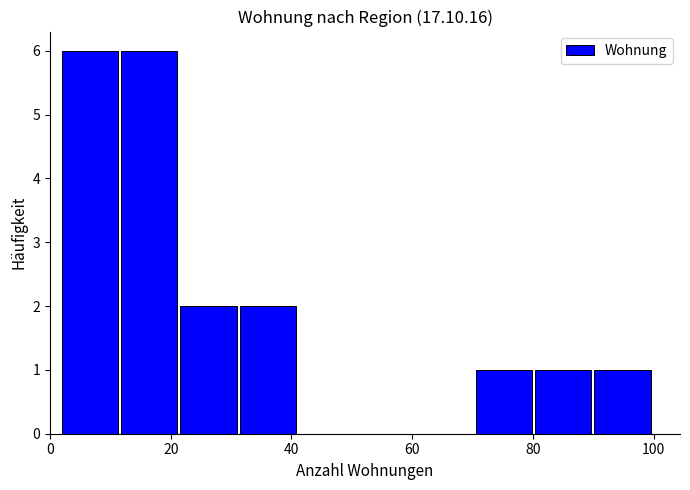

What is the height of the bar covering 90.2 to 100.0 on the x-axis? Neither the bar edges nor the heights are printed on the chart, so give them approximately, as read against the axes.

1